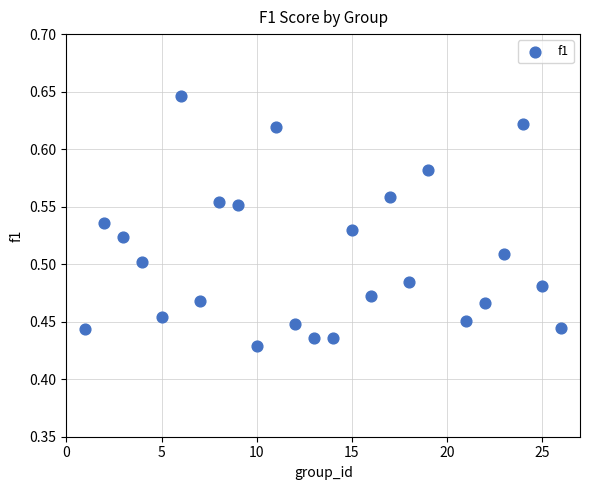

What is the range of X values (max minus min)?

25.0